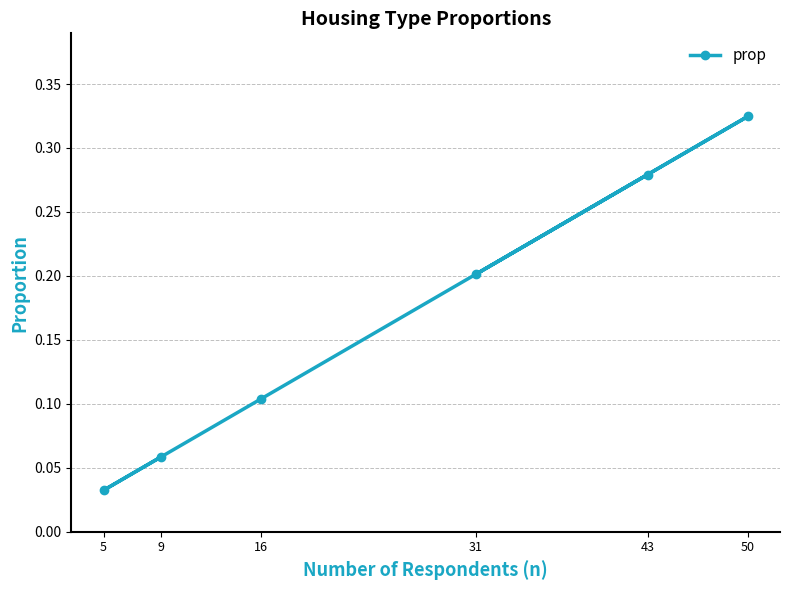

What is the value of the 4th point from the left?

0.2